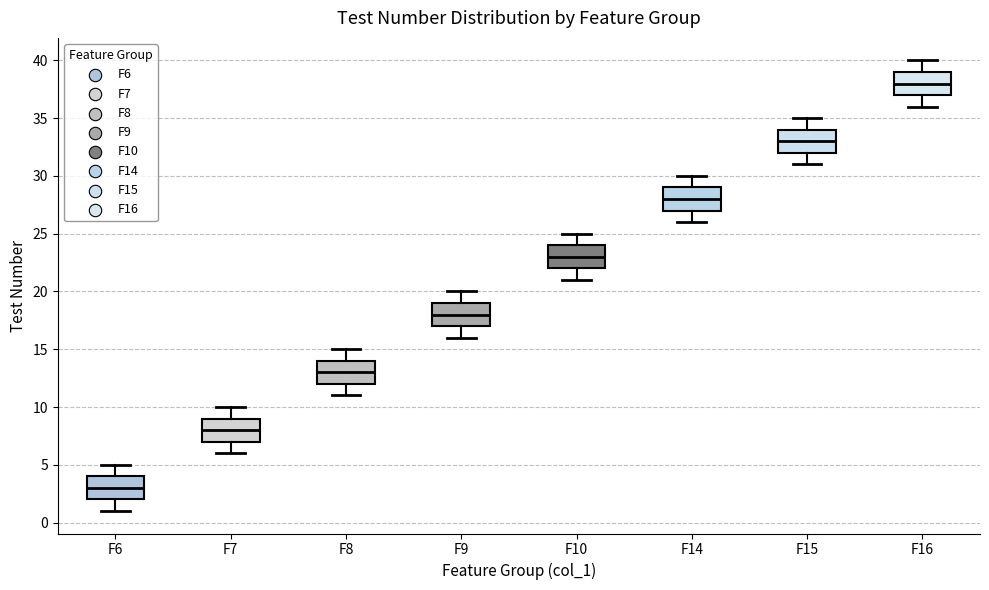

Reading left to right, transcribe this box plot: for each box, give where its median line is, the range the box spans, and where its two whiskers end, as read against the y-axis. The values are not printed on the chart, so give them approximately, as read against the axis.

F6: median 3, box 2 to 4, whiskers 1 to 5
F7: median 8, box 7 to 9, whiskers 6 to 10
F8: median 13, box 12 to 14, whiskers 11 to 15
F9: median 18, box 17 to 19, whiskers 16 to 20
F10: median 23, box 22 to 24, whiskers 21 to 25
F14: median 28, box 27 to 29, whiskers 26 to 30
F15: median 33, box 32 to 34, whiskers 31 to 35
F16: median 38, box 37 to 39, whiskers 36 to 40